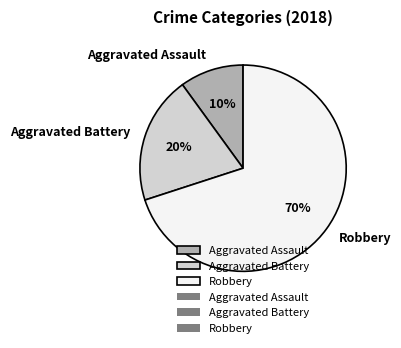

What is the ratio of the value at Aggravated Assault to the value at Aggravated Battery?

0.5